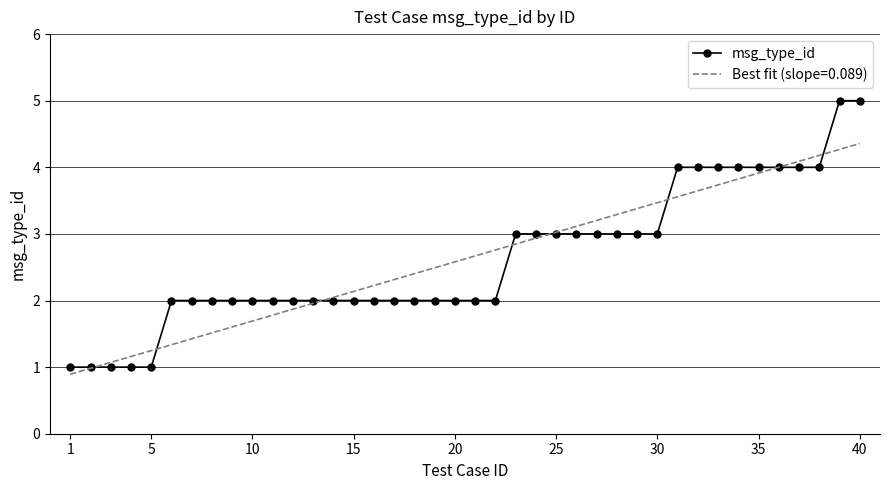

List the series in order of their peak value, highest first.

msg_type_id, Best fit (slope=0.089)